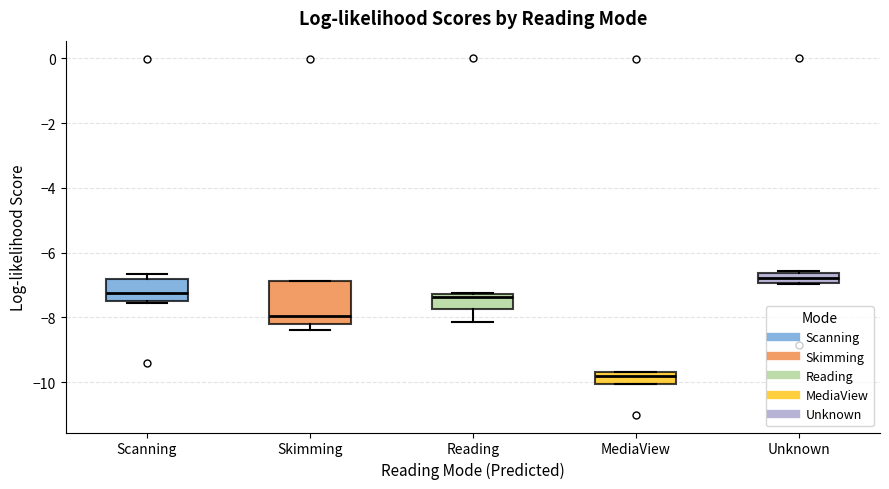

Where is the upper edge of the box for Skimming on the y-axis? The values are not printed on the chart, so give them approximately, as read against the axis.

-6.8